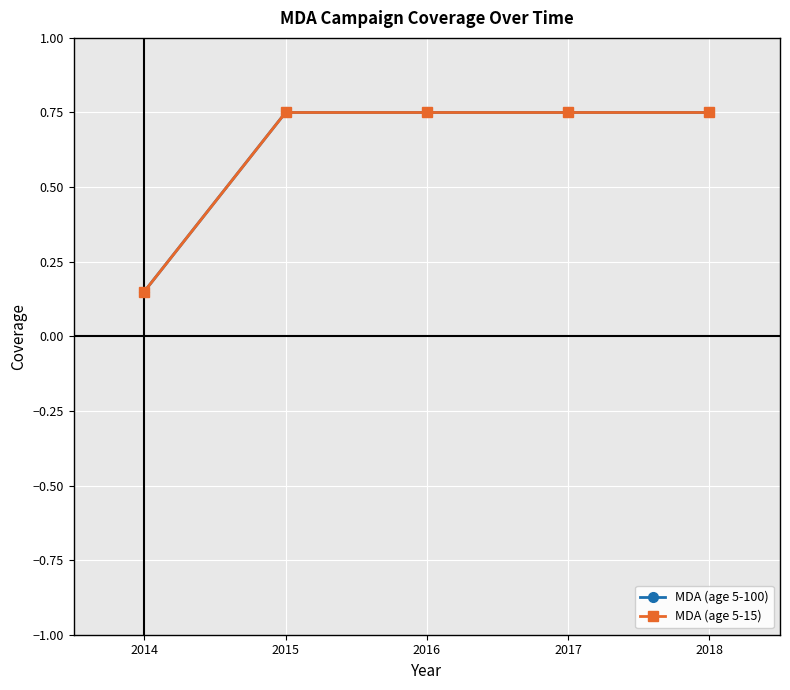

What is the sum of all MDA (age 5-100) values?

3.1